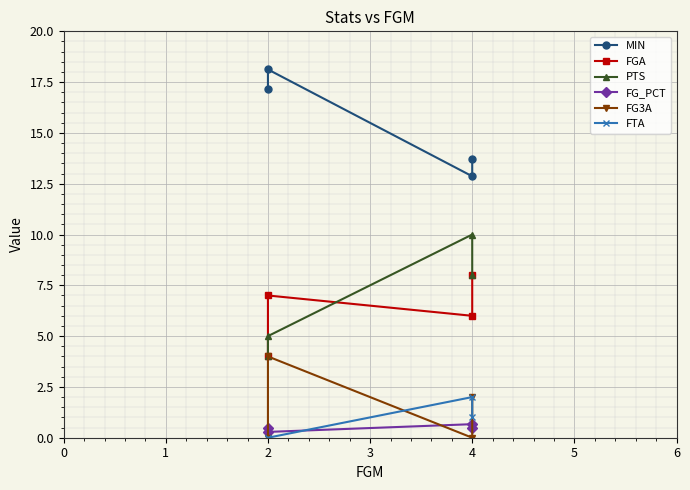

Count the number of data series in this chart.

6